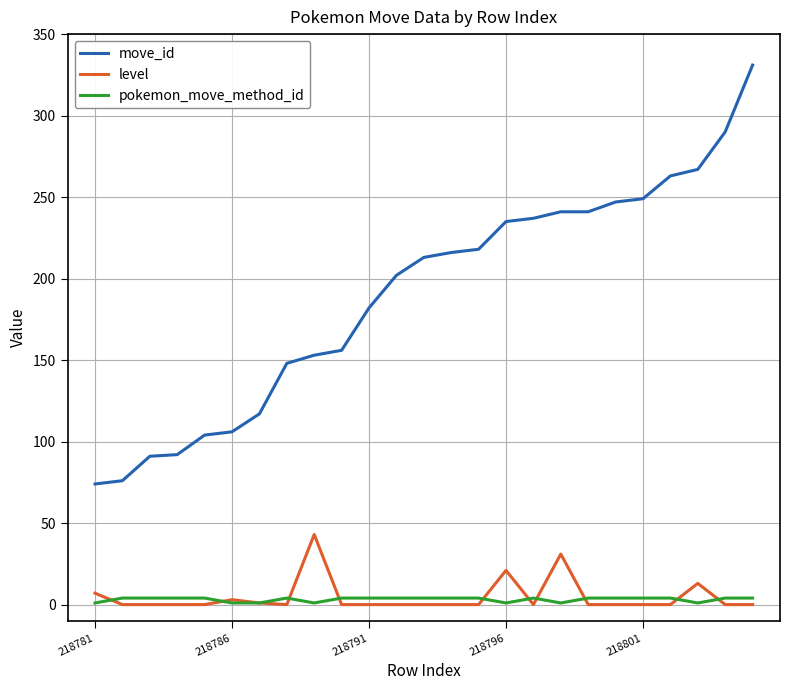

True or false: pokemon_move_method_id and move_id intersect in this chart.

False